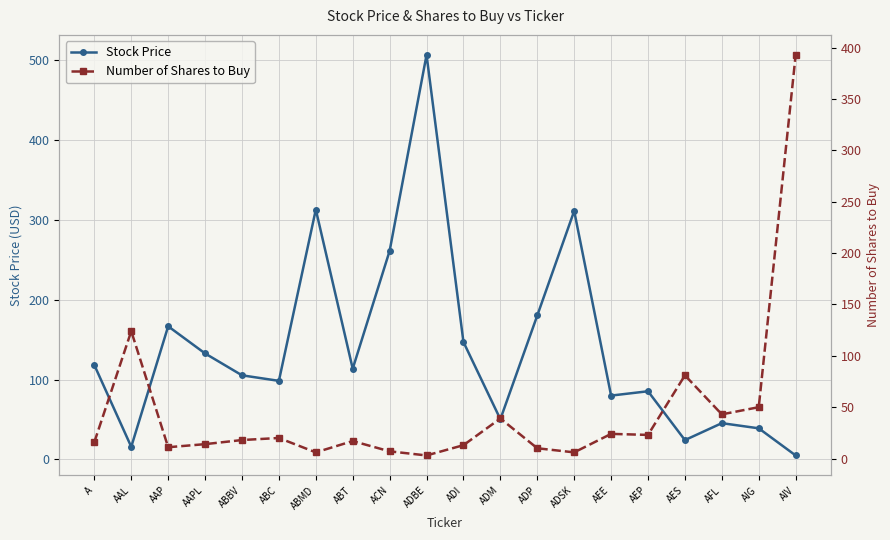

Where is Number of Shares to Buy nearest to the value 198?

AAL